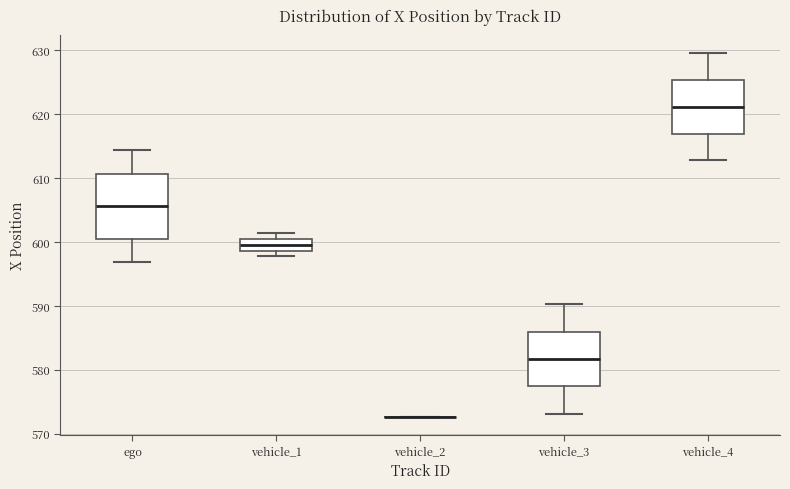

Reading left to right, read every box against the y-axis: the position of its median line, the range the box covers, and the ends of its whiskers. The values are not printed on the chart, so give them approximately, as read against the axis.

ego: median 606, box 600 to 611, whiskers 597 to 614
vehicle_1: median 600 (inside the box), box 599 to 600, whiskers 598 to 601
vehicle_2: box collapsed to a line at 573, whiskers 573 to 573
vehicle_3: median 582, box 577 to 586, whiskers 573 to 590
vehicle_4: median 621, box 617 to 625, whiskers 613 to 629